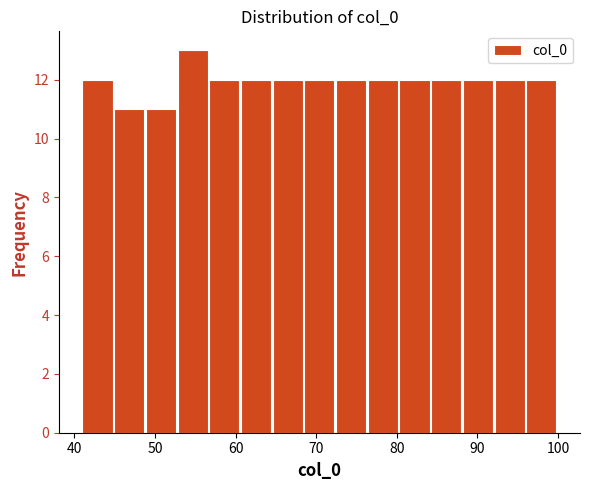

Around what value on the x-axis is the tallest bar? Give the approximate position of its centre, as read against the axis.

55